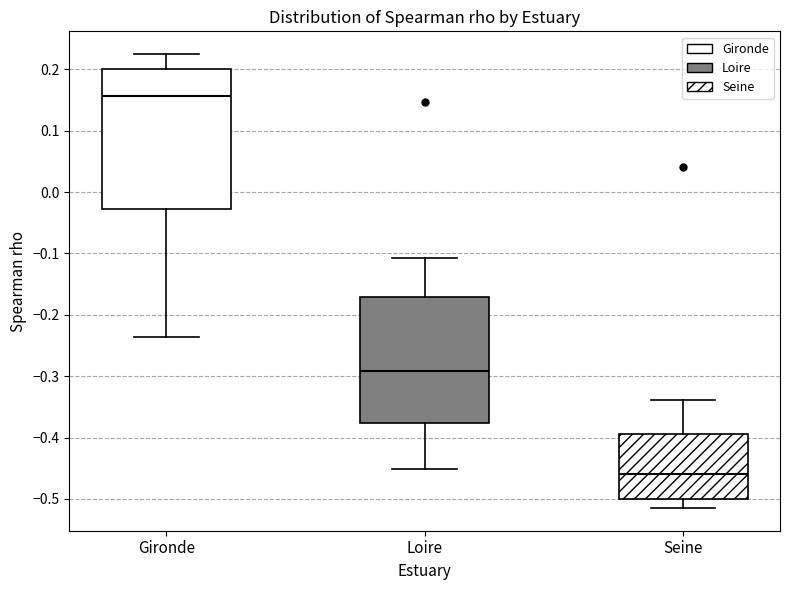

Which box is the tallest, from its lower edge to its upper edge?

Gironde